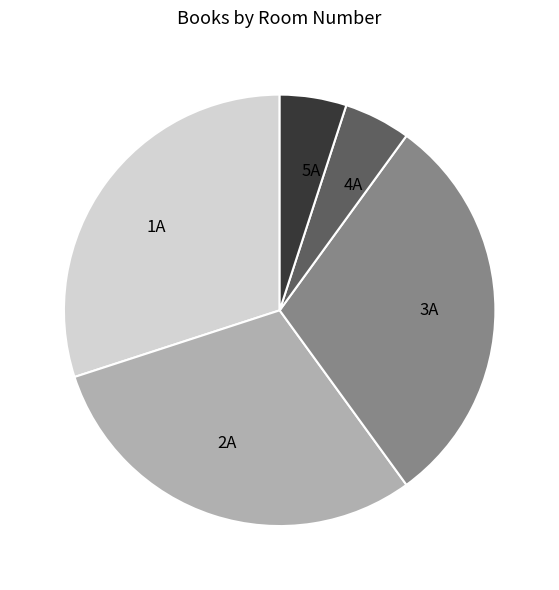

Between 1A and 4A, which is larger?

1A